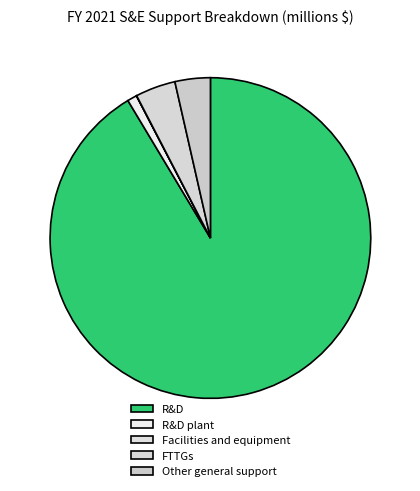

Does any single category account for the majority?

Yes